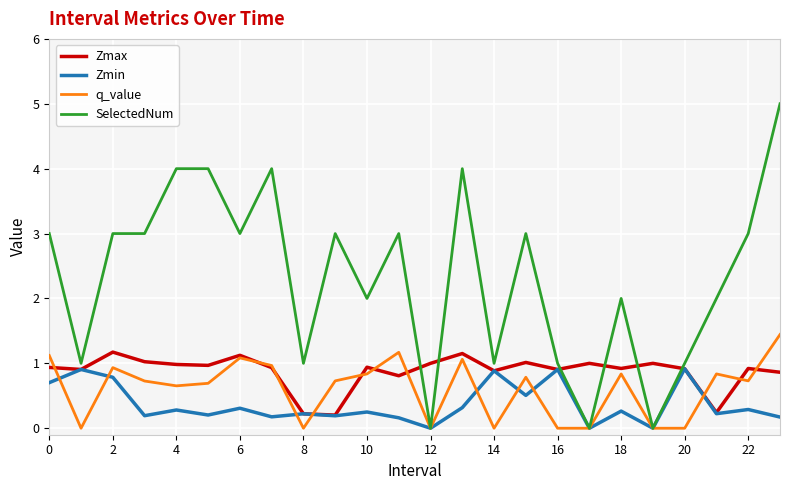

Which series has the widest spread of values?

SelectedNum